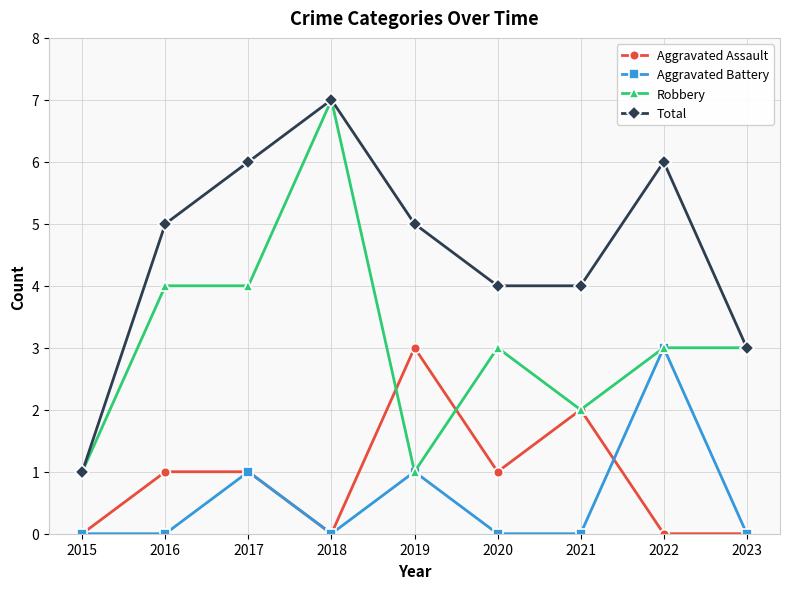

What are all the series names shown in the legend?

Aggravated Assault, Aggravated Battery, Robbery, Total